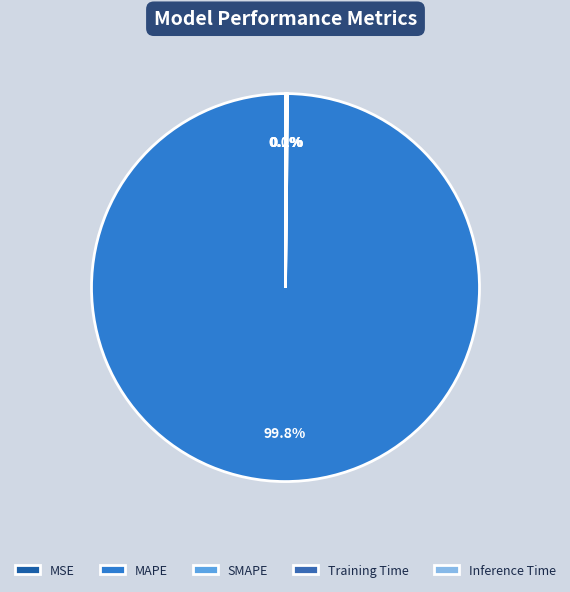

Which slice is the smallest?

MSE